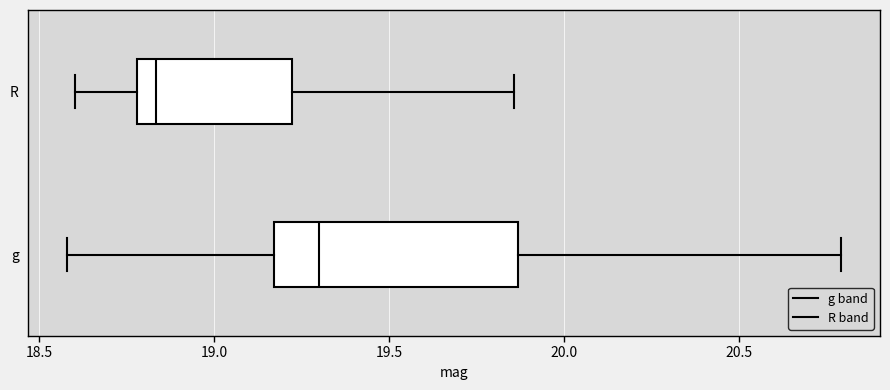

Comparing the boxes themselves (not the whiskers), which one is the widest?

g